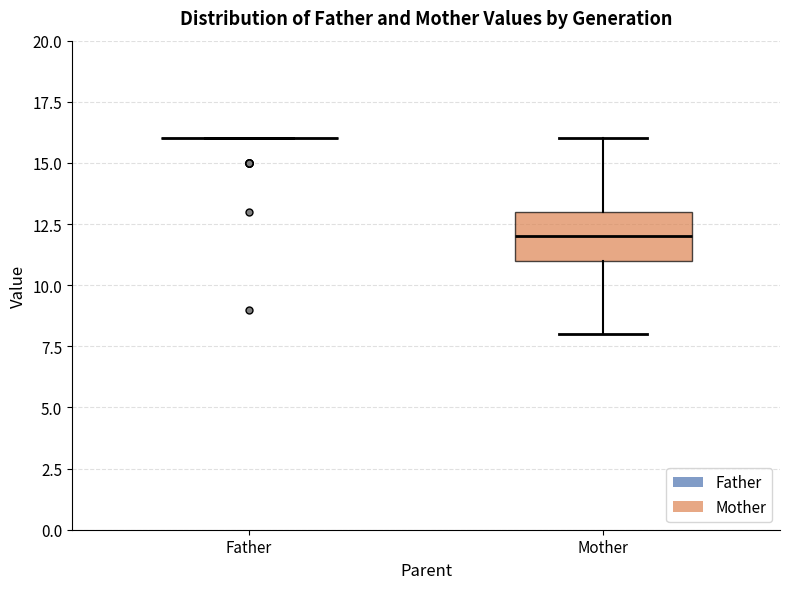

Where does the median line of the box for Mother sit on the y-axis? The values are not printed on the chart, so give them approximately, as read against the axis.

12